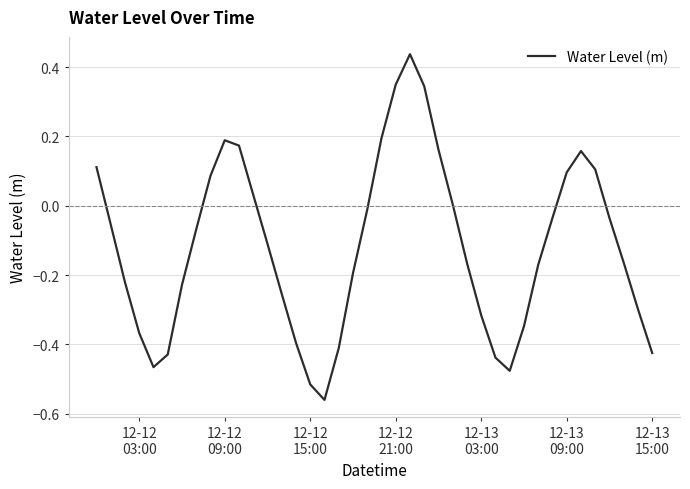

What is the difference between the maximum and minimum values?

1.0